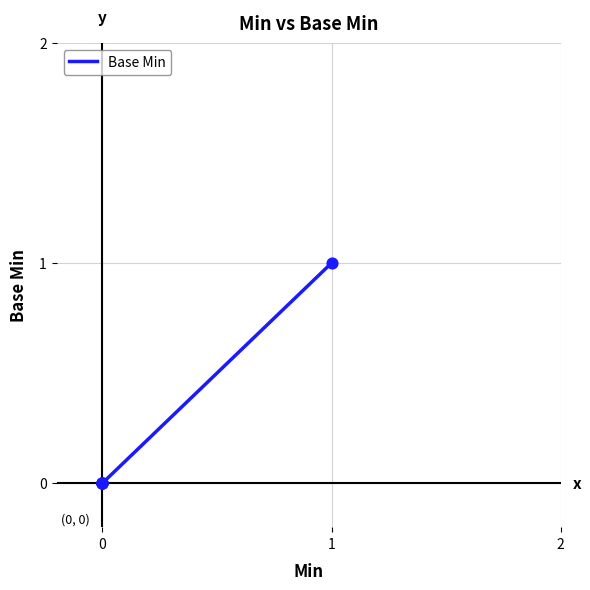

Between 3 and 1, which is larger?

3